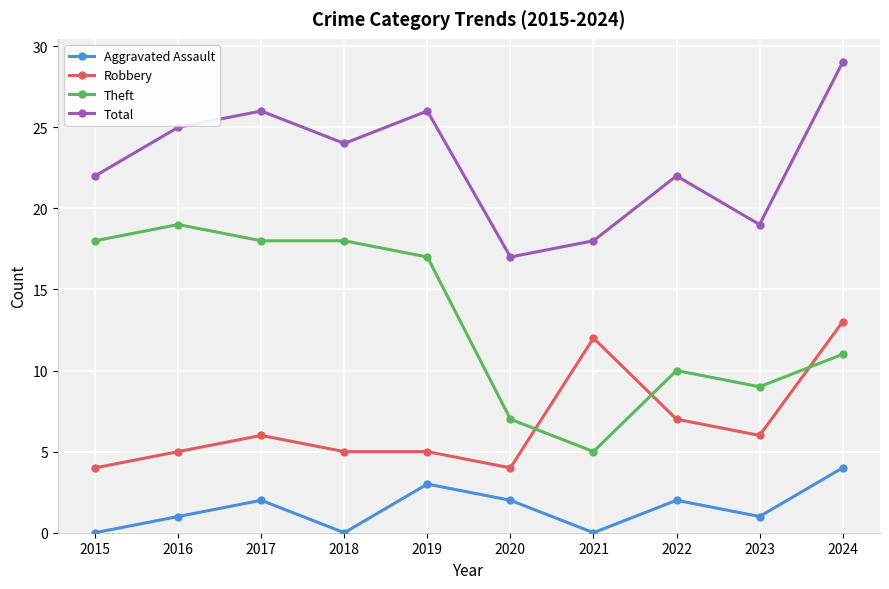

True or false: Aggravated Assault and Total cross at least once.

False